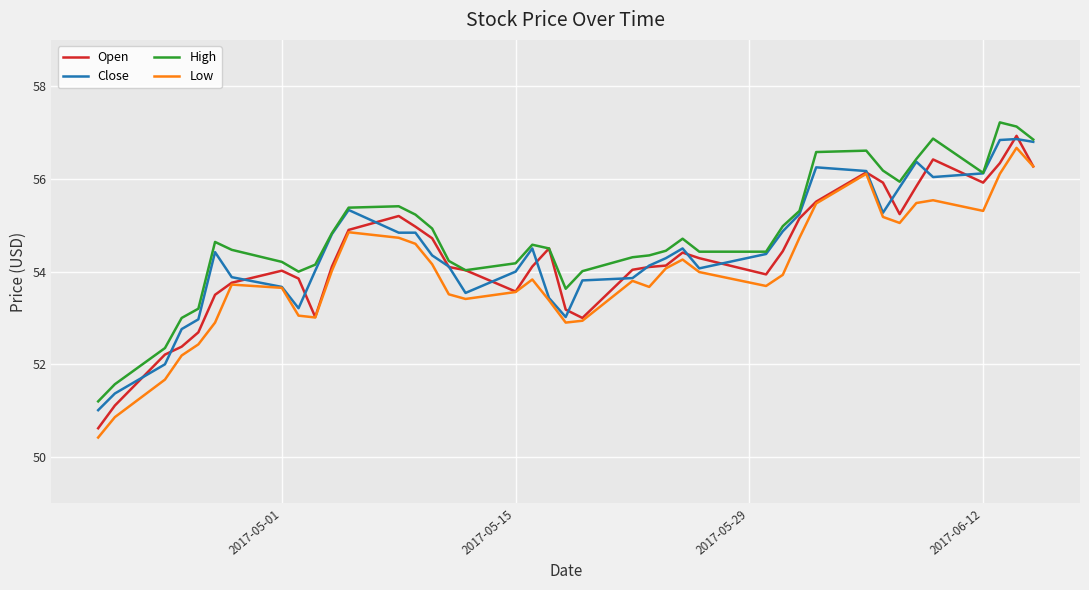

What is the minimum value for Open?

50.6